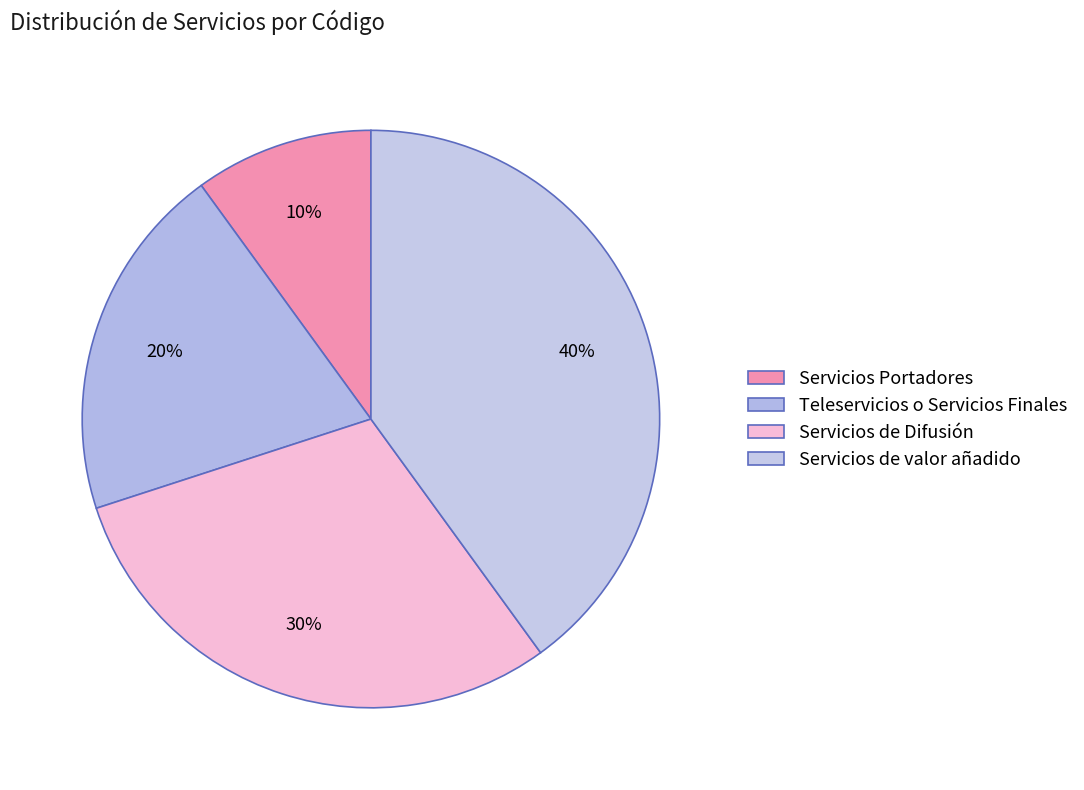

What is the largest slice in the pie chart?

Servicios de valor añadido